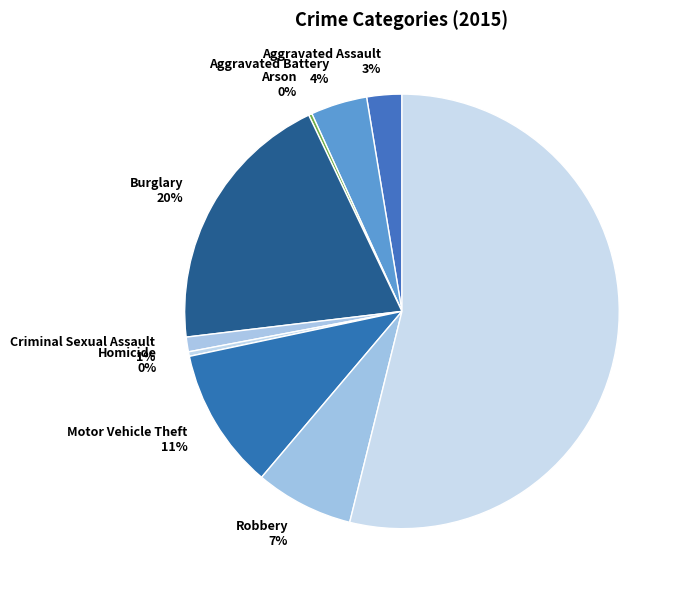

To the nearest percent, what percentage of the pie is Theft 54%?

54%